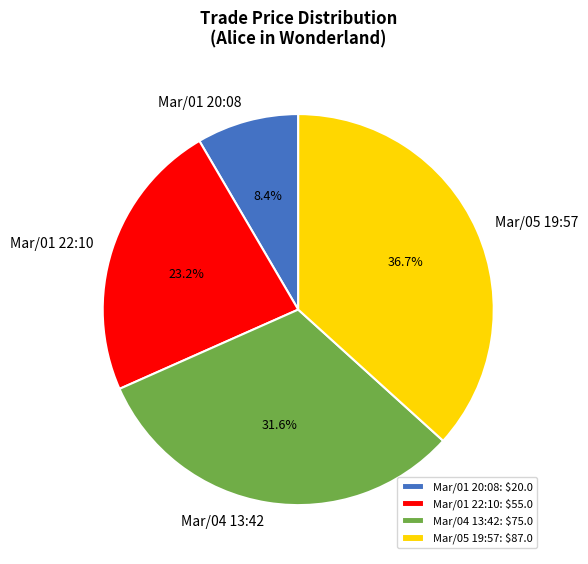

To the nearest percent, what is the combined percentage of Mar/05 19:57 and Mar/01 22:10?

60%